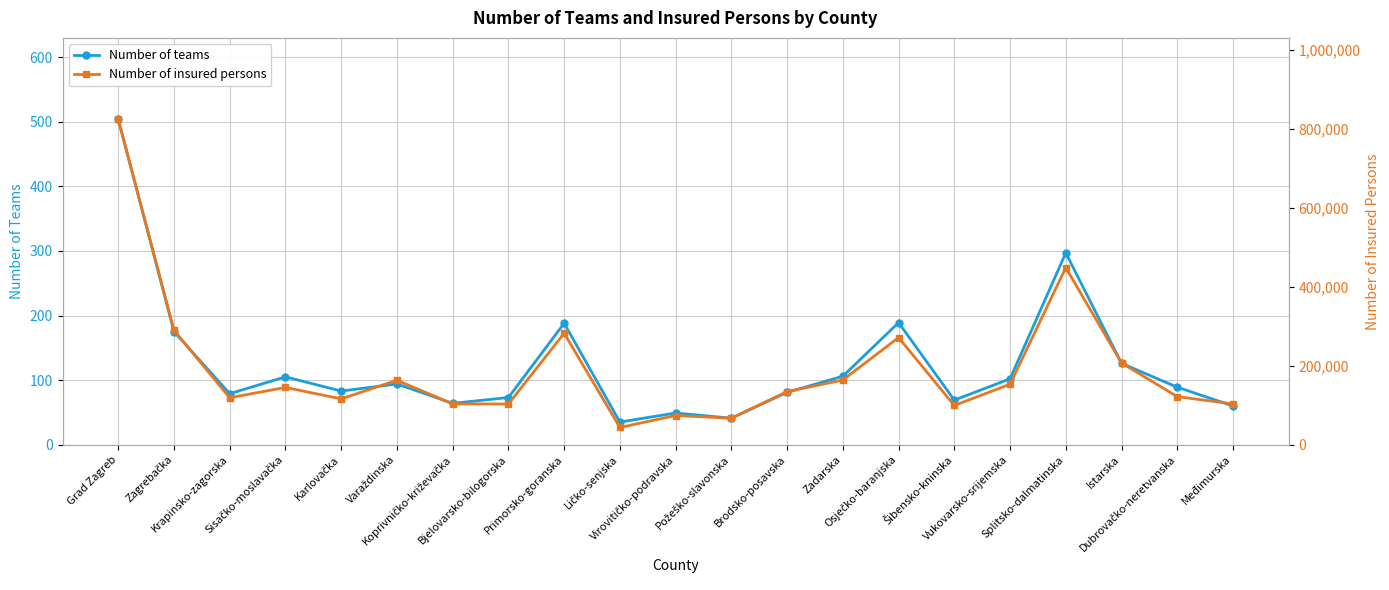

What is the label of the 9th point from the left?

Primorsko-goranska